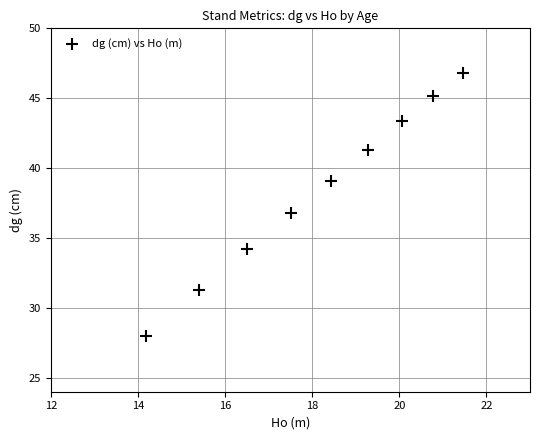

What is the average X value?

18.2